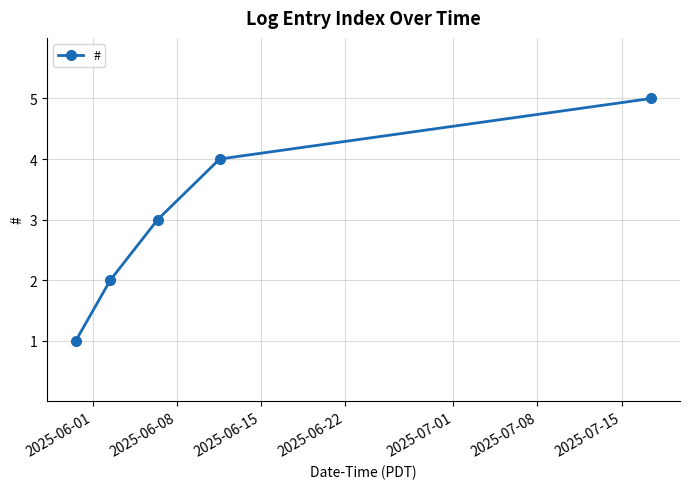

What is the average value?

3